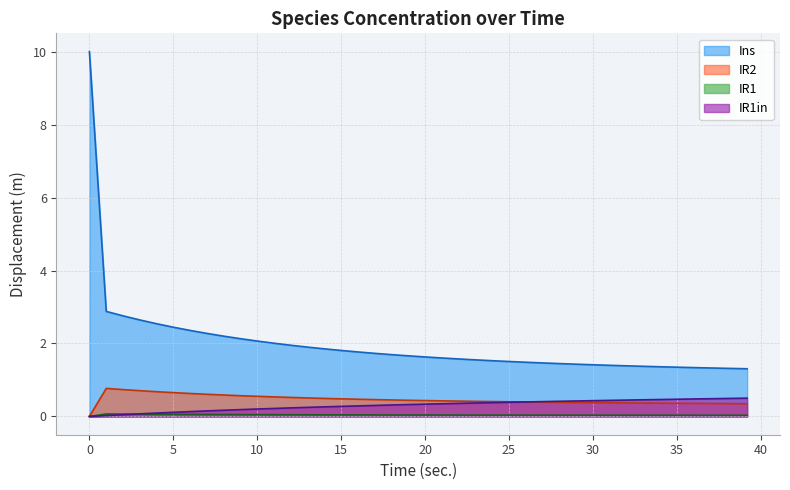

What is the greatest value displayed?

10.0